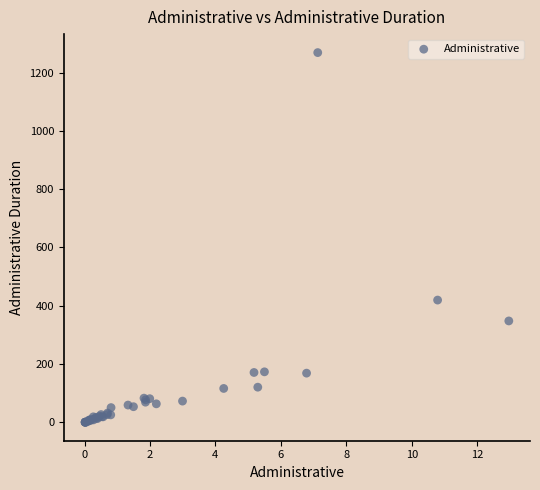

What Y value in the scatter plot is closest to 634?

419.3